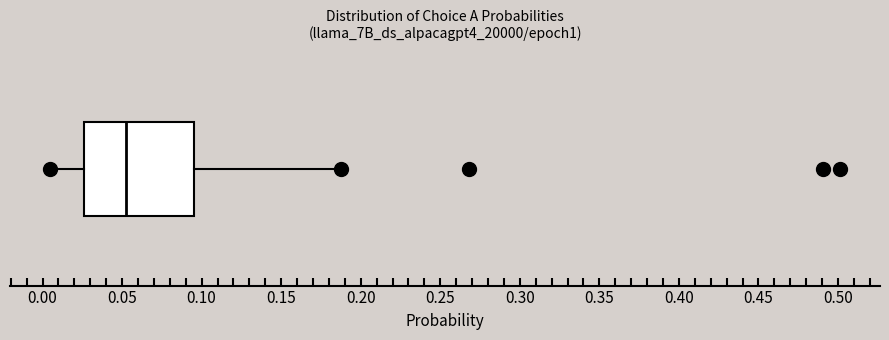

Transcribe this box plot: give where the median line is, the range the box spans, and where the two whiskers end, as read against the x-axis. The values are not printed on the chart, so give them approximately, as read against the axis.

median 0.050, box 0.025 to 0.095, whiskers 0.005 to 0.190